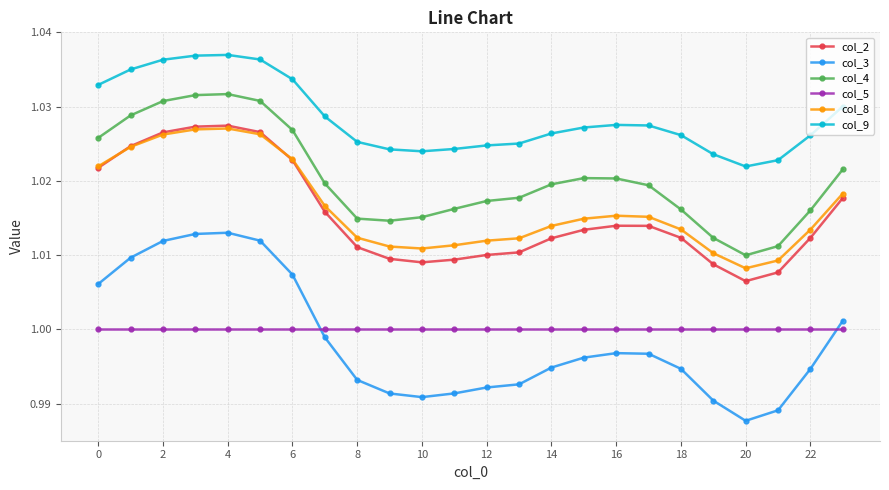

At how many categories does at least one series exceed 1?

24